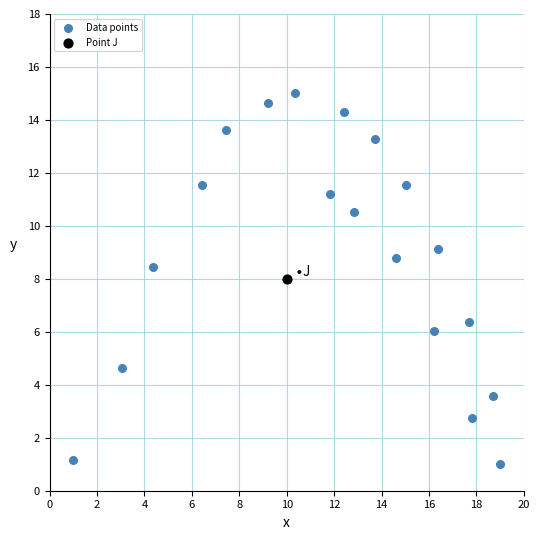

What are all the series names shown in the legend?

Data points, Point J